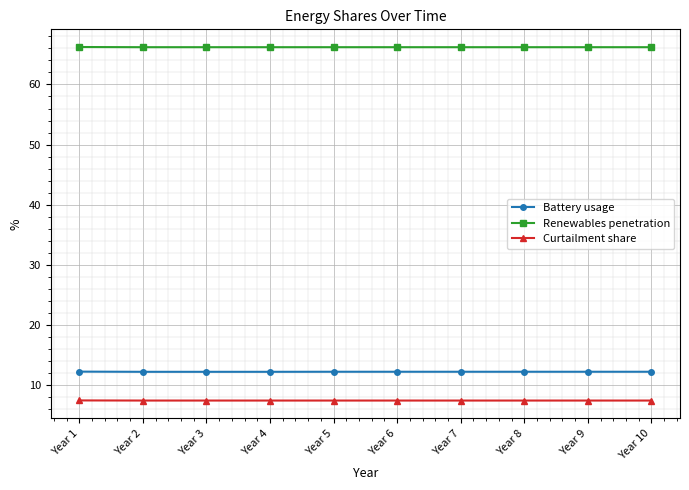

True or false: Curtailment share and Battery usage cross at least once.

False